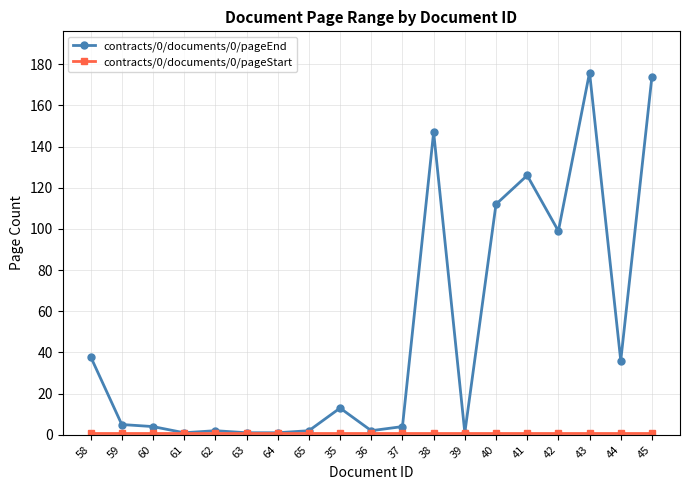

Count the number of categories in the chart.

19